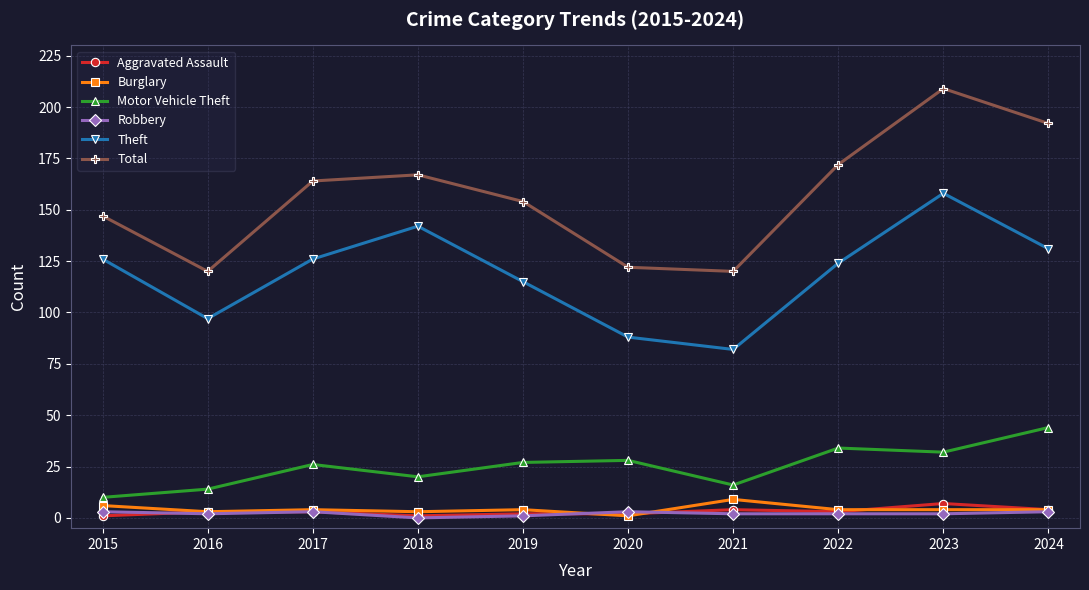

List the series in order of their peak value, highest first.

Total, Theft, Motor Vehicle Theft, Burglary, Aggravated Assault, Robbery